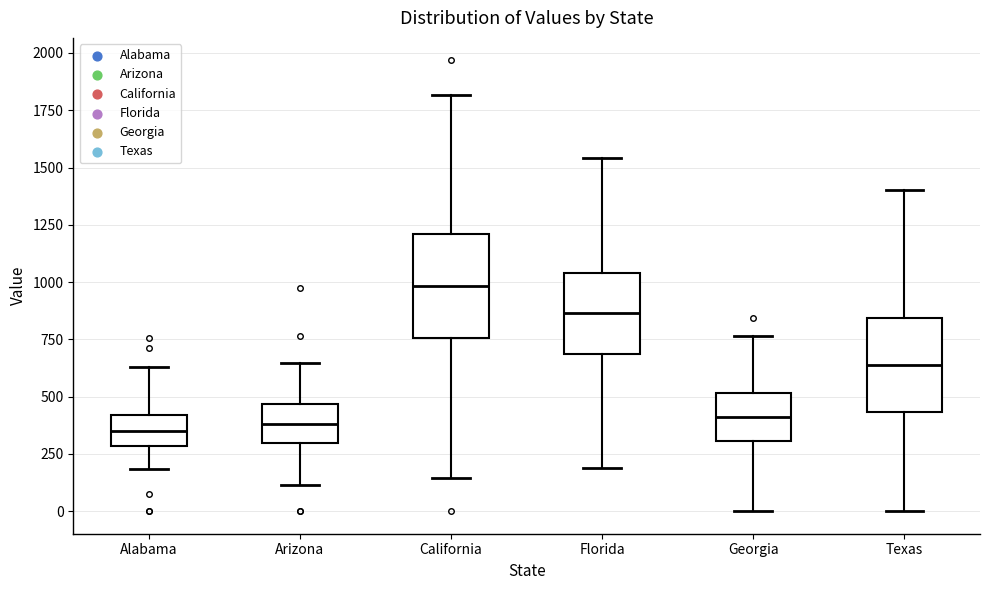

Where does the median line of the box for Georgia sit on the y-axis? The values are not printed on the chart, so give them approximately, as read against the axis.

400